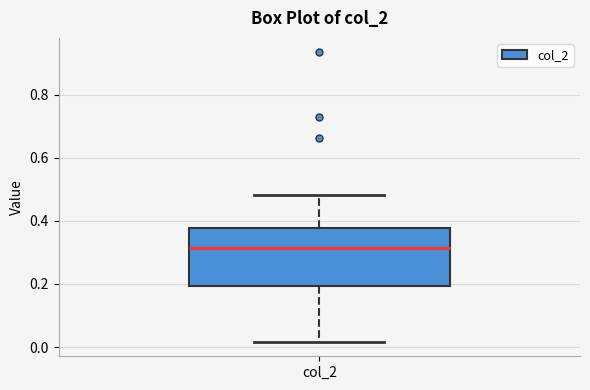

Transcribe this box plot: give where the median line is, the range the box spans, and where the two whiskers end, as read against the y-axis. The values are not printed on the chart, so give them approximately, as read against the axis.

median 0.32, box 0.20 to 0.38, whiskers 0.02 to 0.48